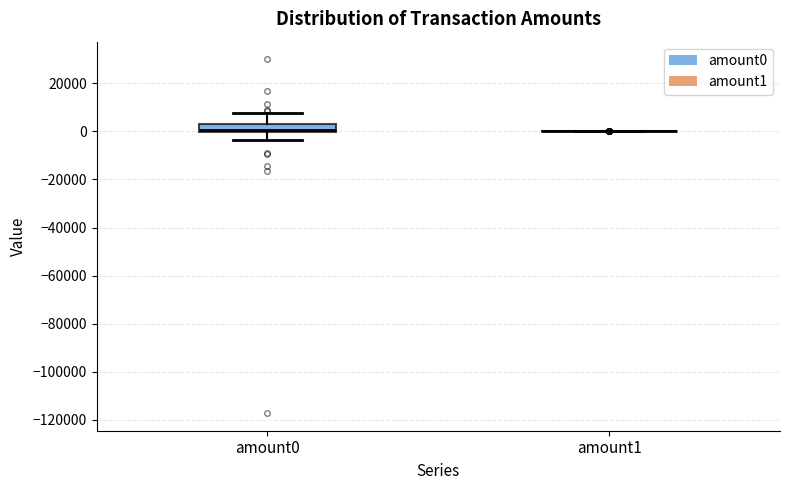

Where does the upper whisker of the box for amount0 end on the y-axis? The values are not printed on the chart, so give them approximately, as read against the axis.

8000